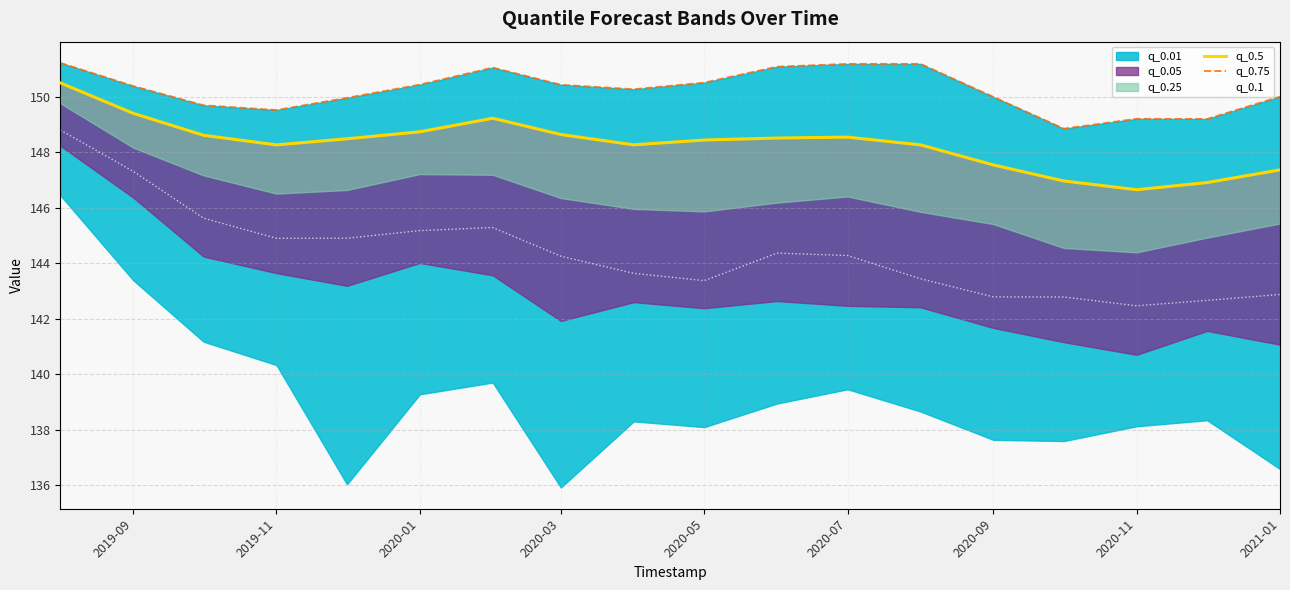

Is it true that q_0.1 equals 90.3 at 2019-11?

False